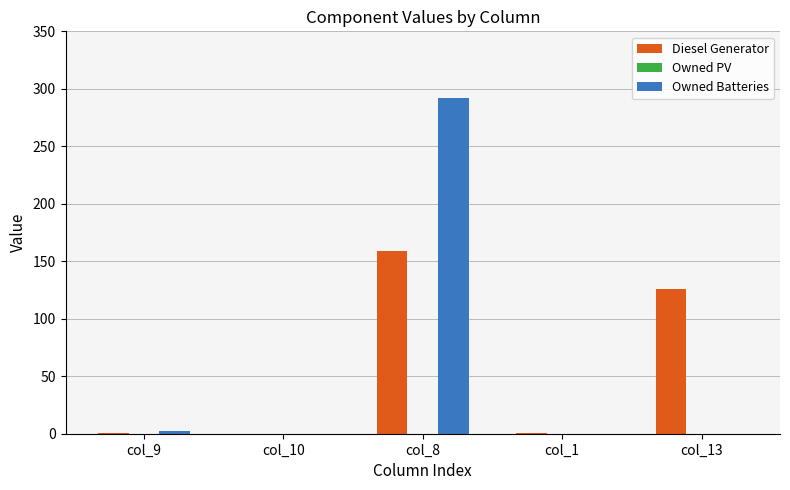

The value of Owned Batteries at col_13 is 0. True or false?

True